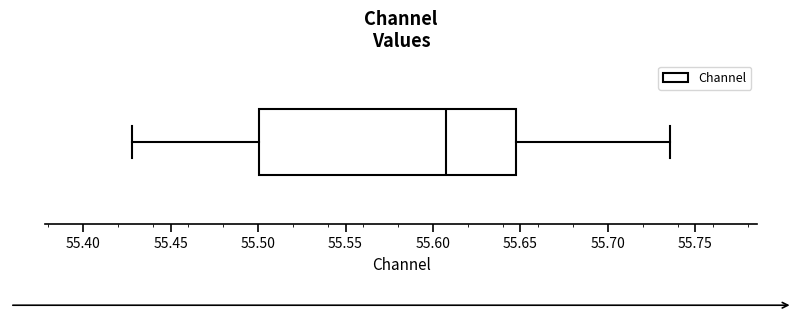

Transcribe this box plot: give where the median line is, the range the box spans, and where the two whiskers end, as read against the x-axis. The values are not printed on the chart, so give them approximately, as read against the axis.

median 55.605, box 55.500 to 55.650, whiskers 55.430 to 55.735